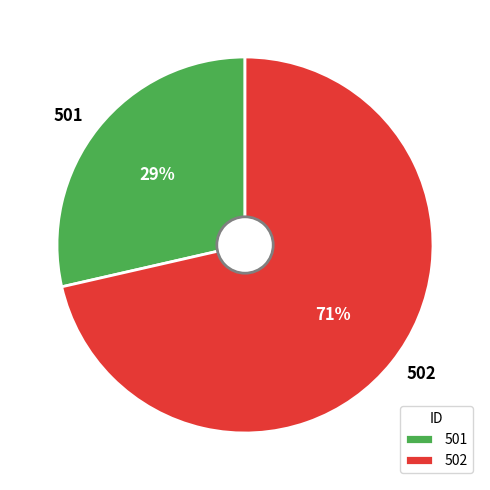

How many slices are in this pie chart?

2